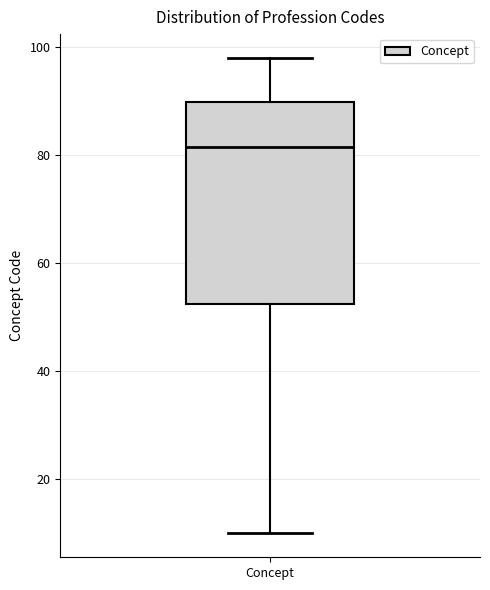

Read this box plot against the y-axis: the position of the median line, the range covered by the box, and the ends of both whiskers. The values are not printed on the chart, so give them approximately, as read against the axis.

median 82, box 52 to 90, whiskers 10 to 98